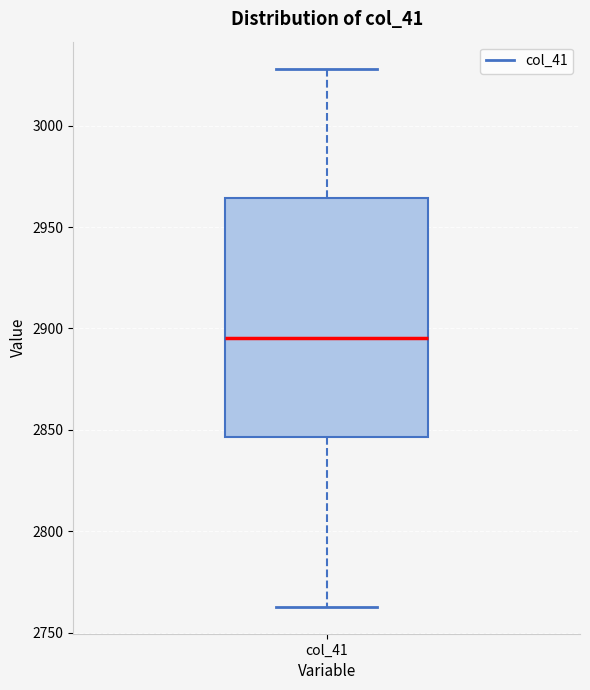

Where does the upper whisker of the box for col_41 end on the y-axis? The values are not printed on the chart, so give them approximately, as read against the axis.

3030